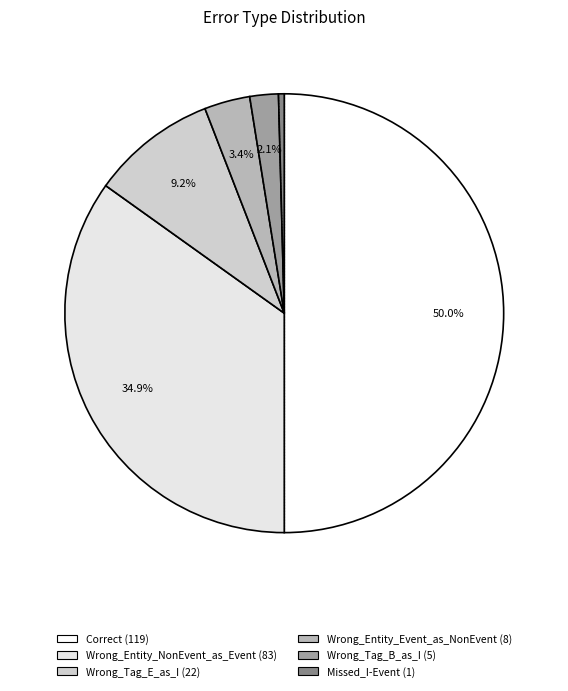

Count the number of slices in the pie.

6